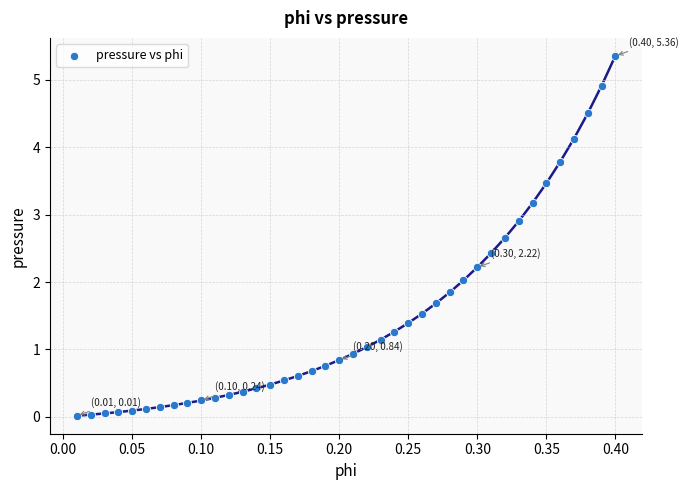

What is the range of X values (max minus min)?

0.4